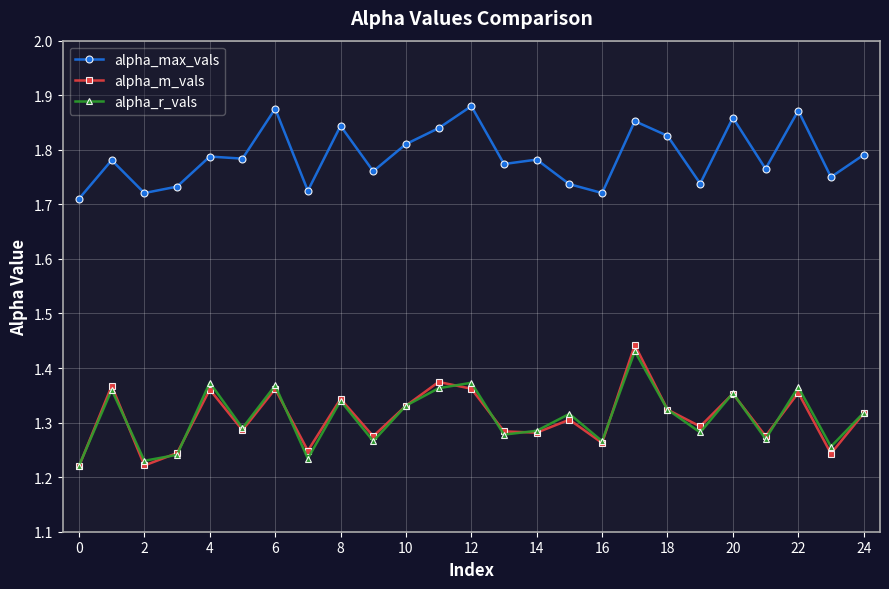

Which series has the widest spread of values?

alpha_m_vals